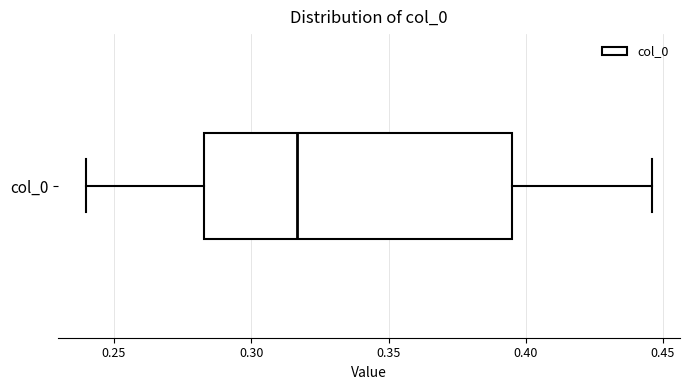

Where is the right edge of the box for col_0 on the x-axis? The values are not printed on the chart, so give them approximately, as read against the axis.

0.395